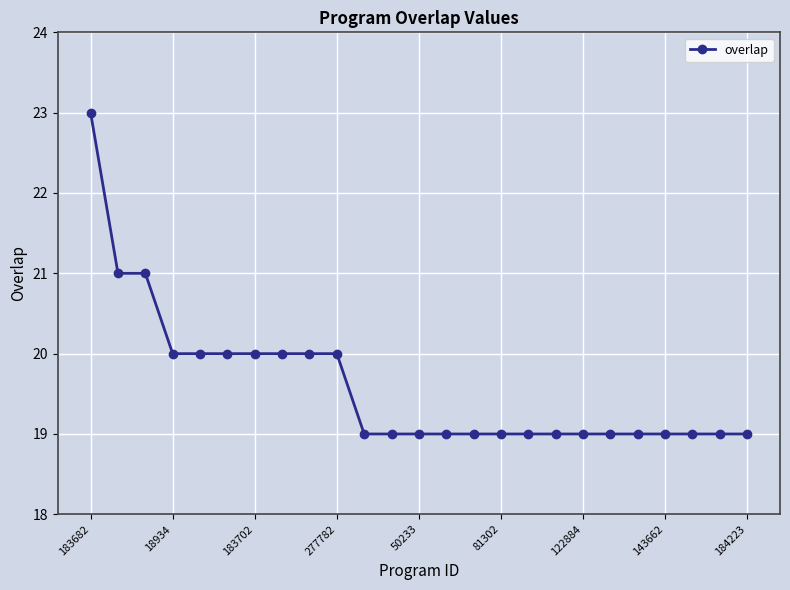

What is the minimum value shown in the chart?

19